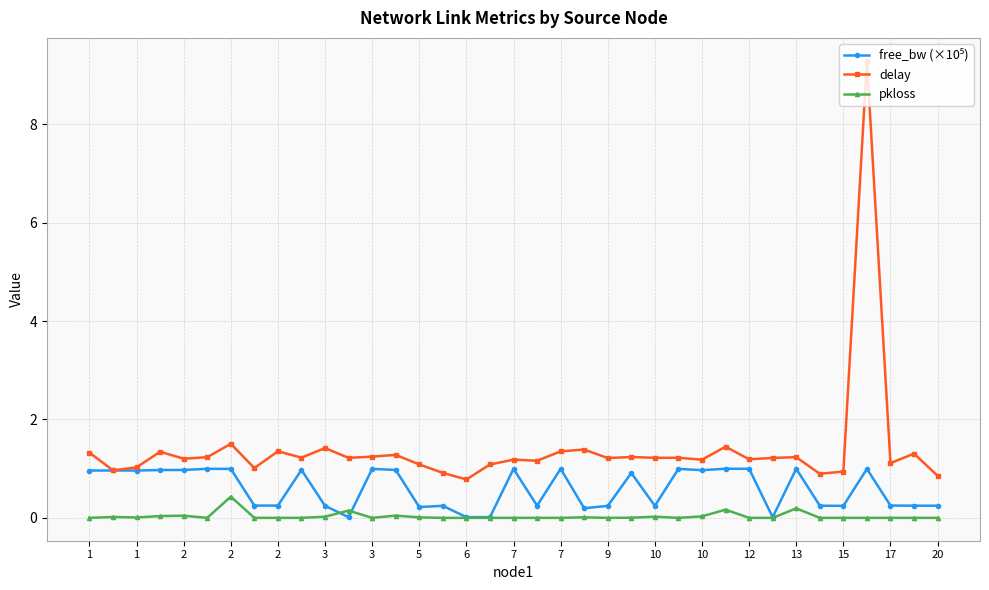

What is the value of the delay point at the 33rd from the left?

0.9